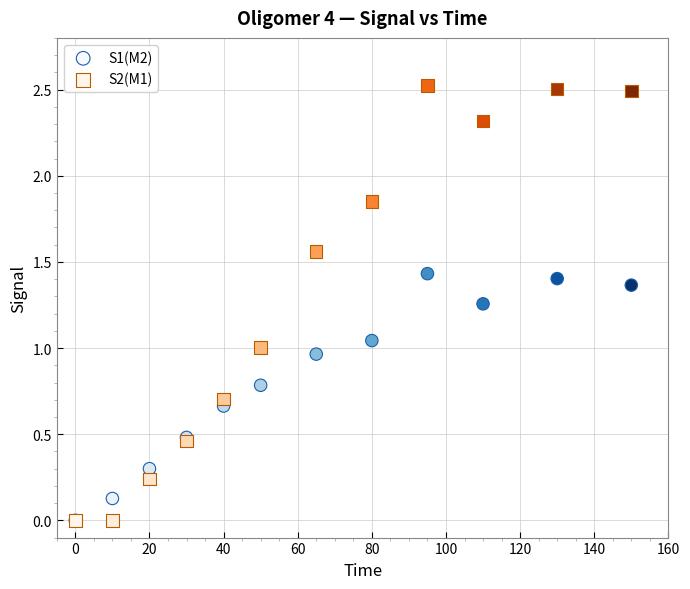

What are all the series names shown in the legend?

S1(M2), S2(M1)